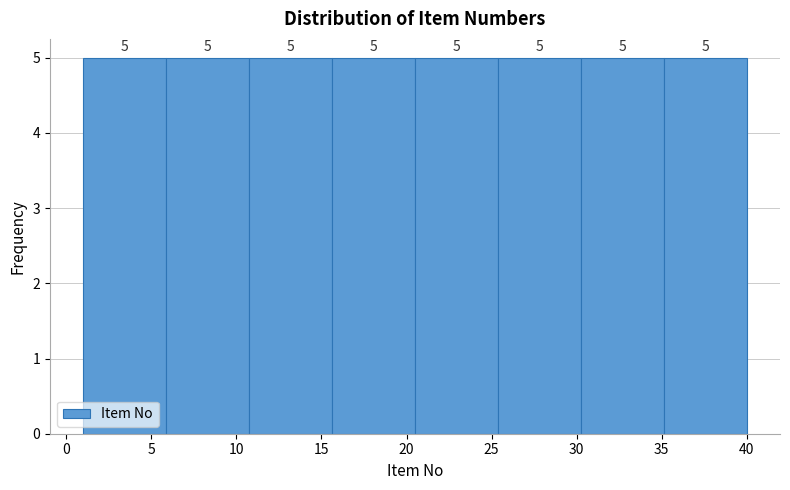

How tall is the bar that spans 30.5 to 35.0 on the x-axis? The bar edges are not printed on the chart, so give them approximately, as read against the axis.

5